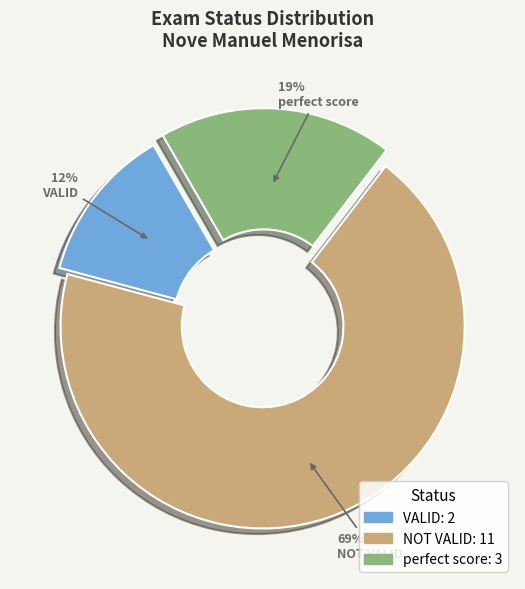

Which category has the biggest portion of the pie?

NOT VALID